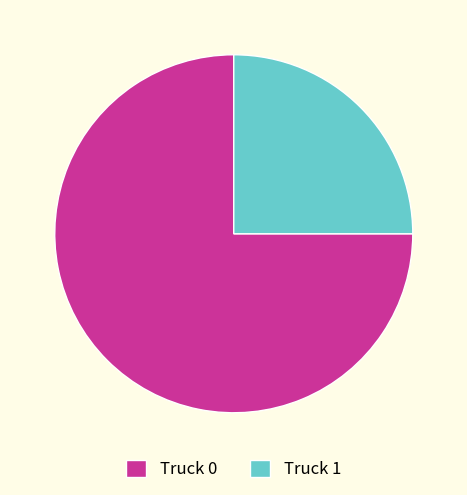

Which has a higher value, Truck 1 or Truck 0?

Truck 0